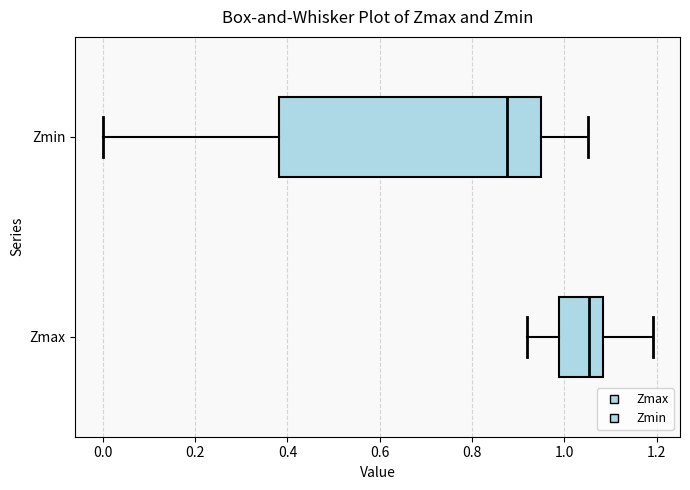

Reading bottom to top, transcribe this box plot: for each box, give where its median line is, the range the box spans, and where its two whiskers end, as read against the x-axis. The values are not printed on the chart, so give them approximately, as read against the axis.

Zmax: median 1.06, box 0.98 to 1.08, whiskers 0.92 to 1.20
Zmin: median 0.88, box 0.38 to 0.94, whiskers 0.00 to 1.06